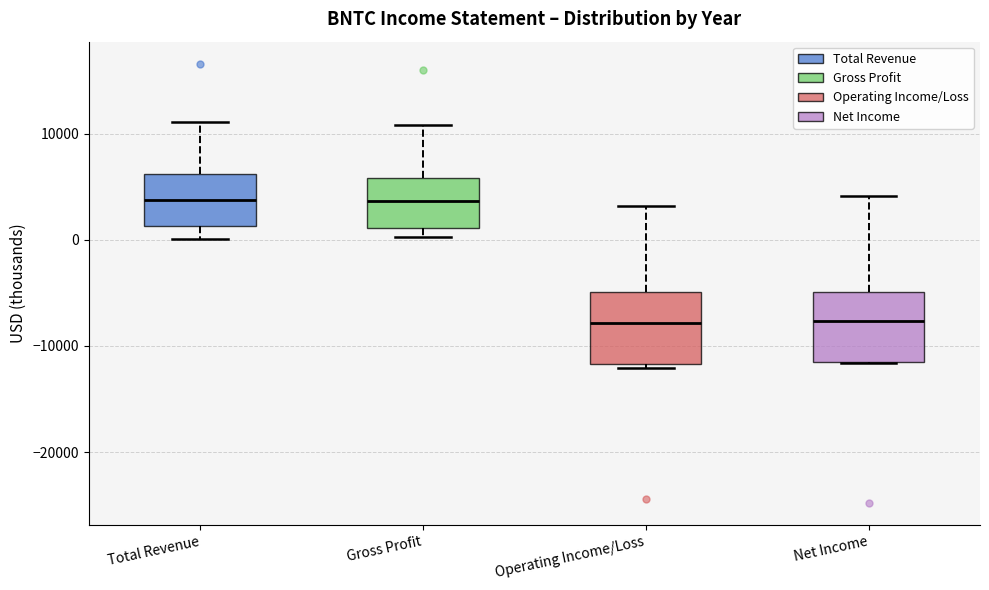

Reading left to right, read every box against the y-axis: the position of its median line, the range the box covers, and the ends of its whiskers. The values are not printed on the chart, so give them approximately, as read against the axis.

Total Revenue: median 4000, box 1000 to 6000, whiskers 0 to 11000
Gross Profit: median 4000, box 1000 to 6000, whiskers 0 to 11000
Operating Income/Loss: median -8000, box -12000 to -5000, whiskers -12000 (just below the box's lower edge) to 3000
Net Income: median -8000, box -12000 to -5000, whiskers -12000 to 4000